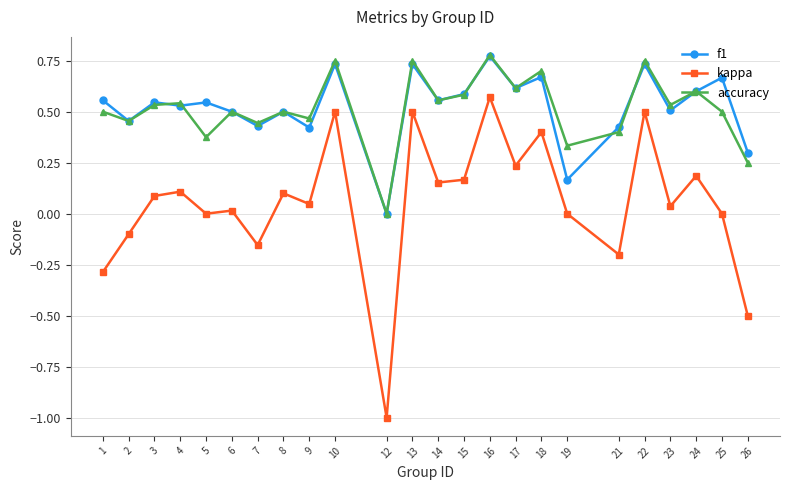

How many series are shown in this chart?

3